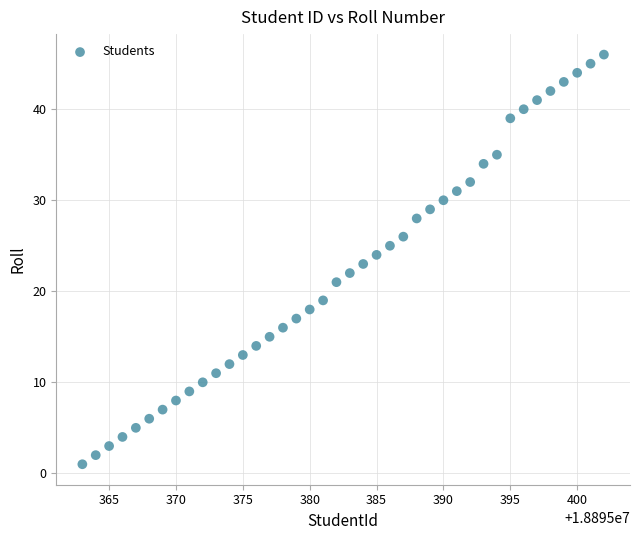

What is the range of X values (max minus min)?

39